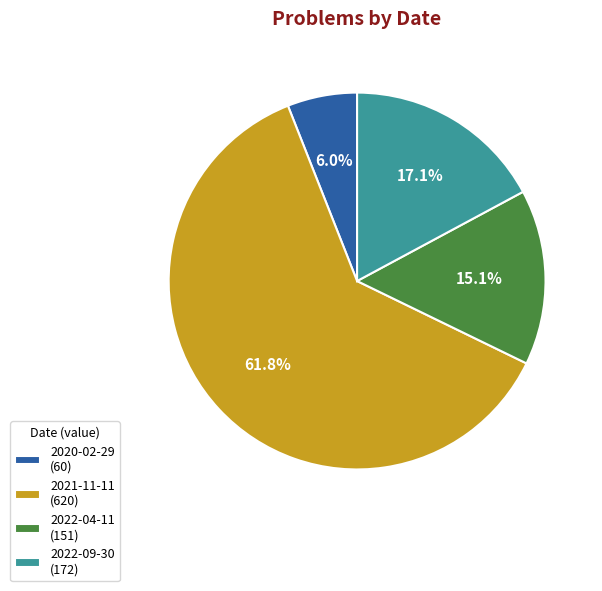

Which has a higher value, 2020-02-29 (60) or 2021-11-11 (620)?

2021-11-11 (620)